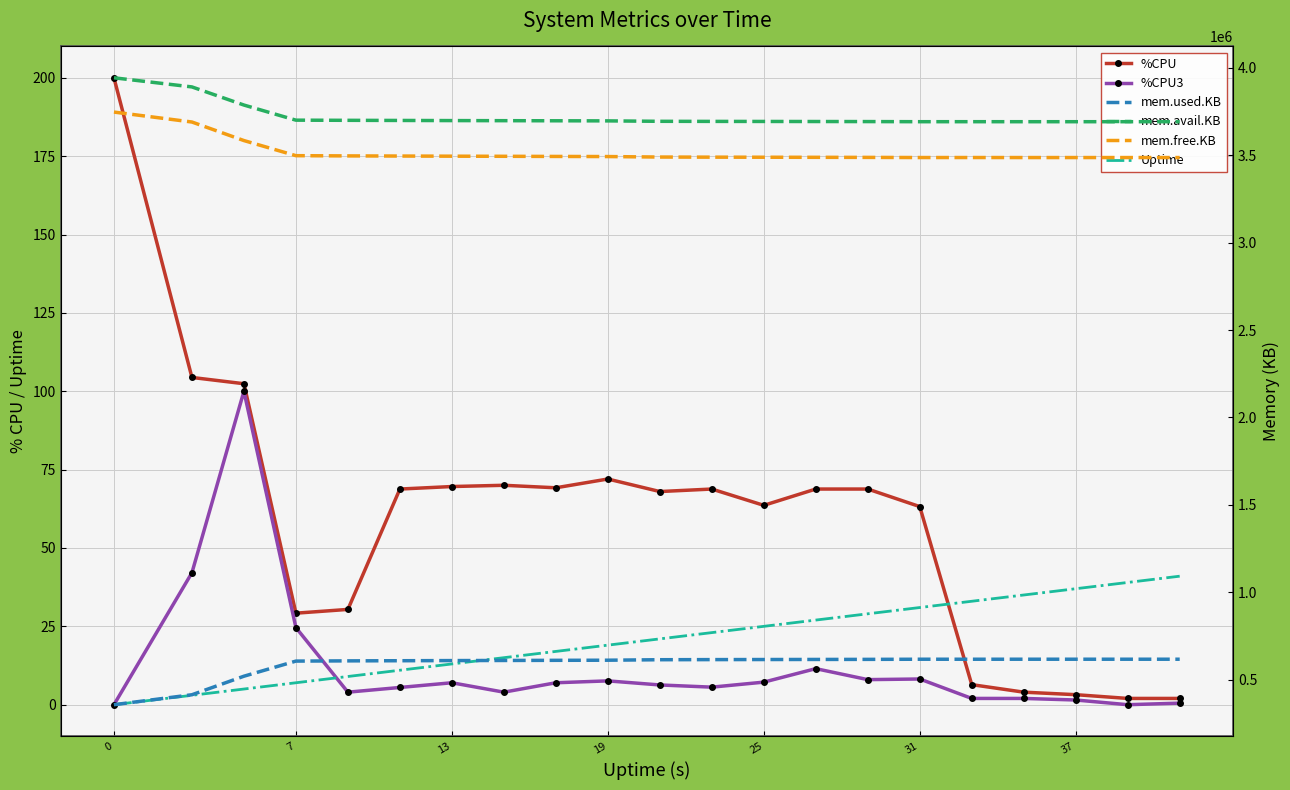

What is the approximate value of mem.used.KB at 25?

607056.0